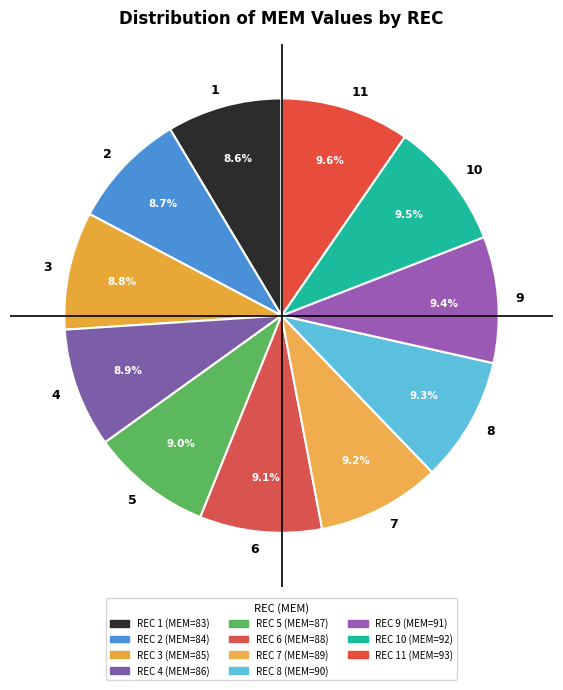

Count the number of slices in the pie.

11